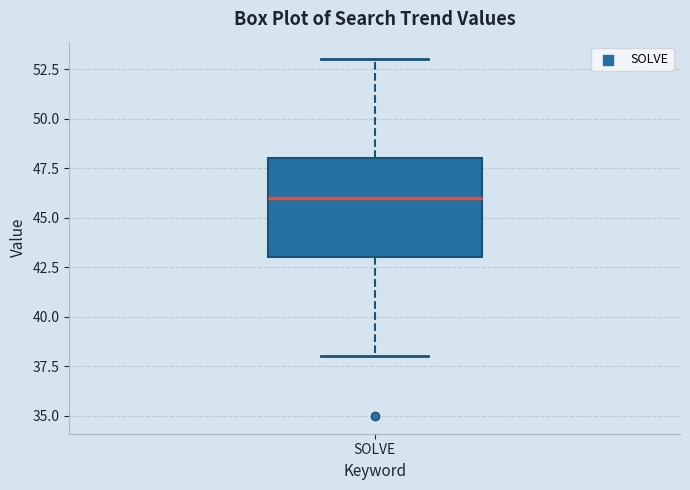

Transcribe this box plot: give where the median line is, the range the box spans, and where the two whiskers end, as read against the y-axis. The values are not printed on the chart, so give them approximately, as read against the axis.

median 46, box 43 to 48, whiskers 38 to 53